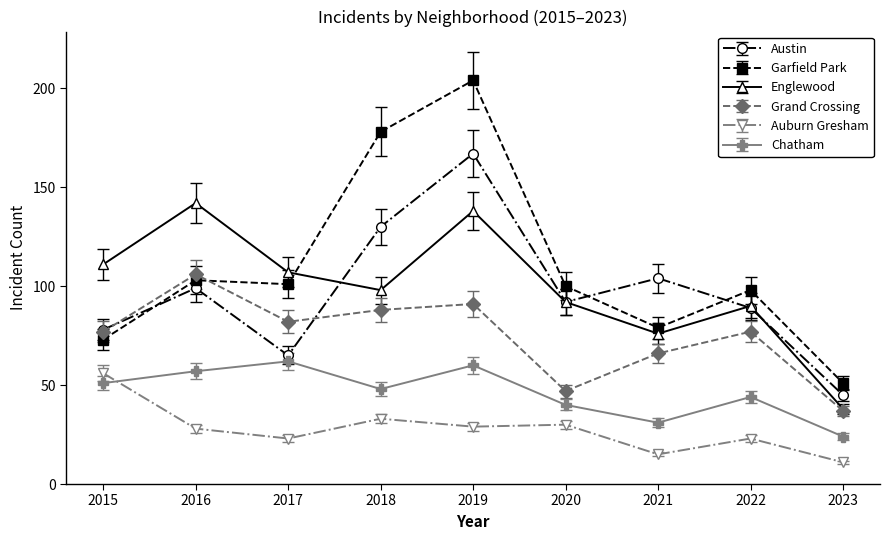

How many distinct data groups are displayed?

6